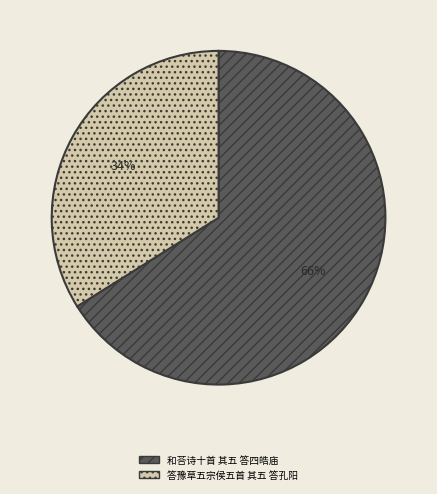

The 答豫草五宗侯五首 其五 答孔阳 slice represents 25% of the pie. True or false?

False